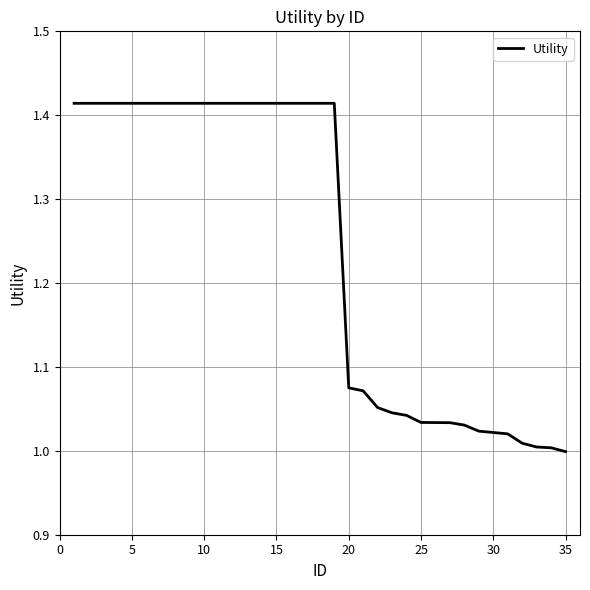

What is the difference between the maximum and minimum values?

0.4